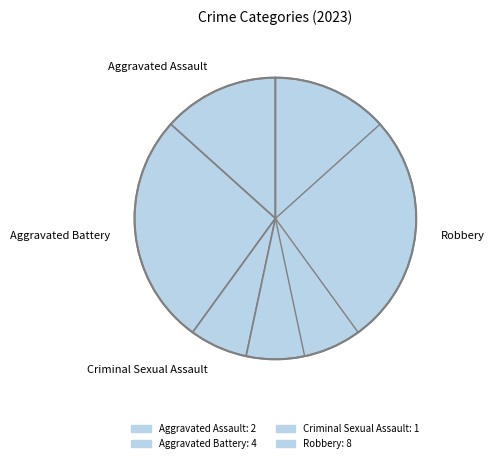

Is there a majority slice in this chart?

Yes